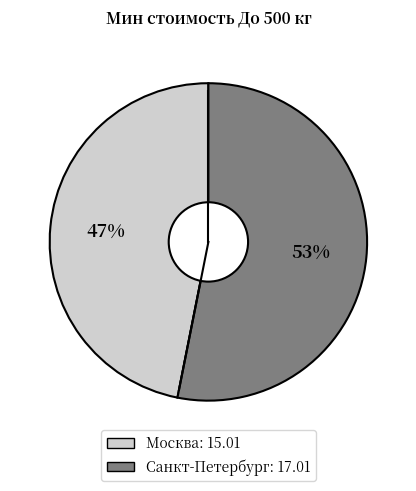

Which has a higher value, Санкт-Петербург or Москва?

Санкт-Петербург